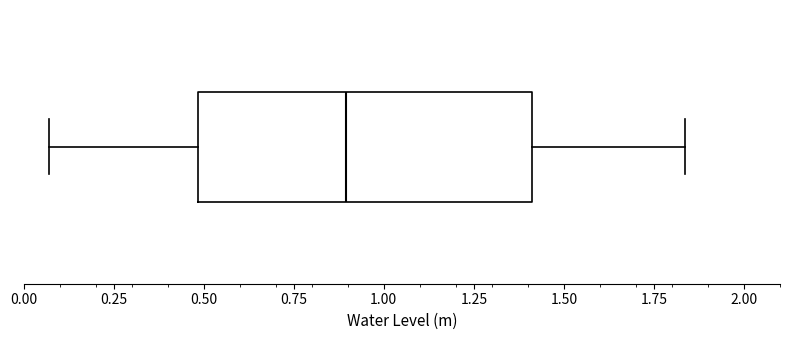

Read this box plot against the x-axis: the position of the median line, the range covered by the box, and the ends of both whiskers. The values are not printed on the chart, so give them approximately, as read against the axis.

median 0.90, box 0.50 to 1.40, whiskers 0.05 to 1.85